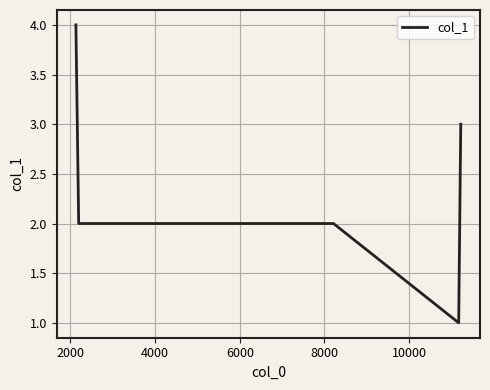

What is the maximum value shown in the chart?

4